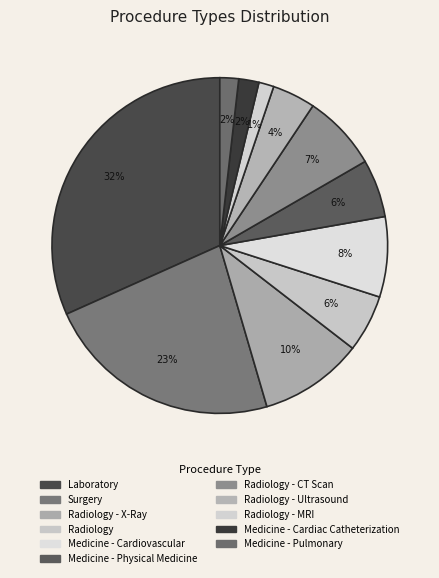

Count the number of slices in the pie.

11